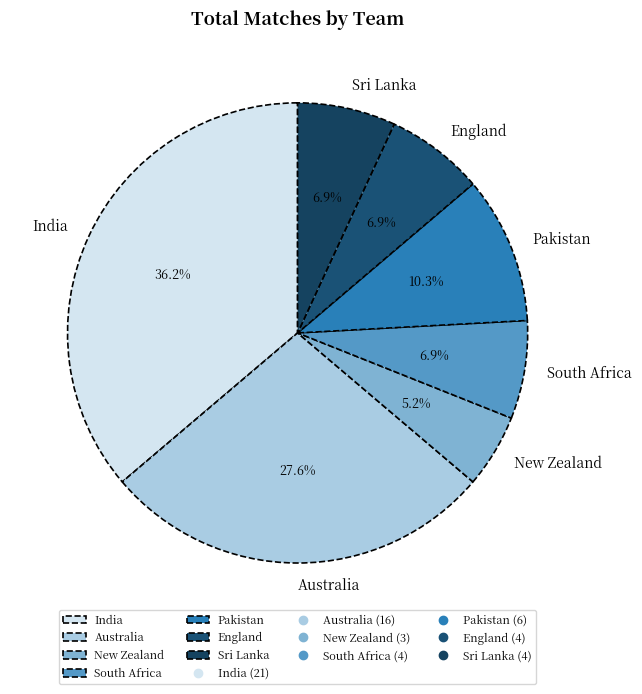

Which has a higher value, India or England?

India